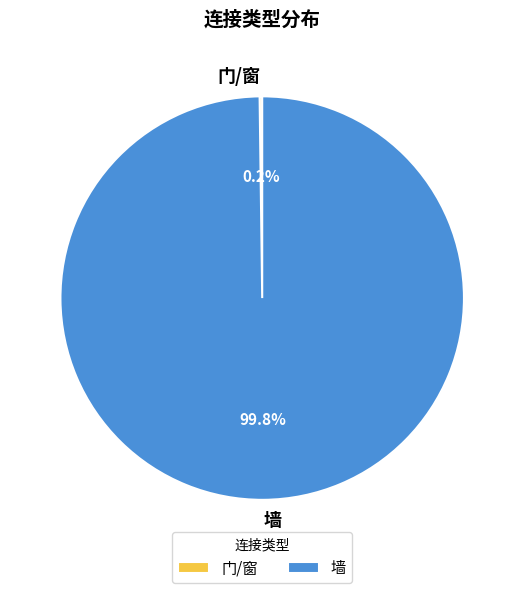

Which category accounts for the majority?

墙